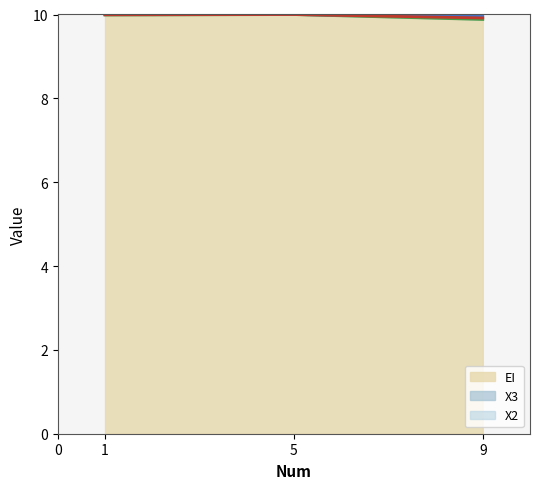

Which series changed the most between 1 and 5?

X3